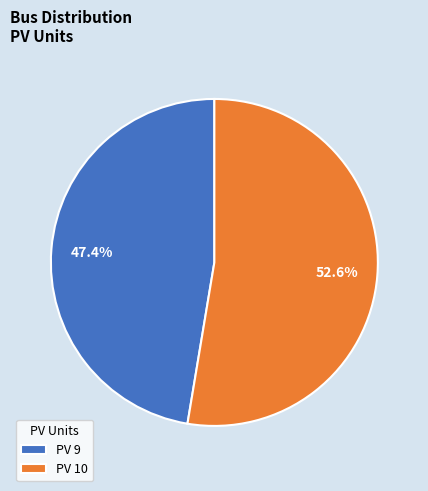

Does any single category account for the majority?

Yes